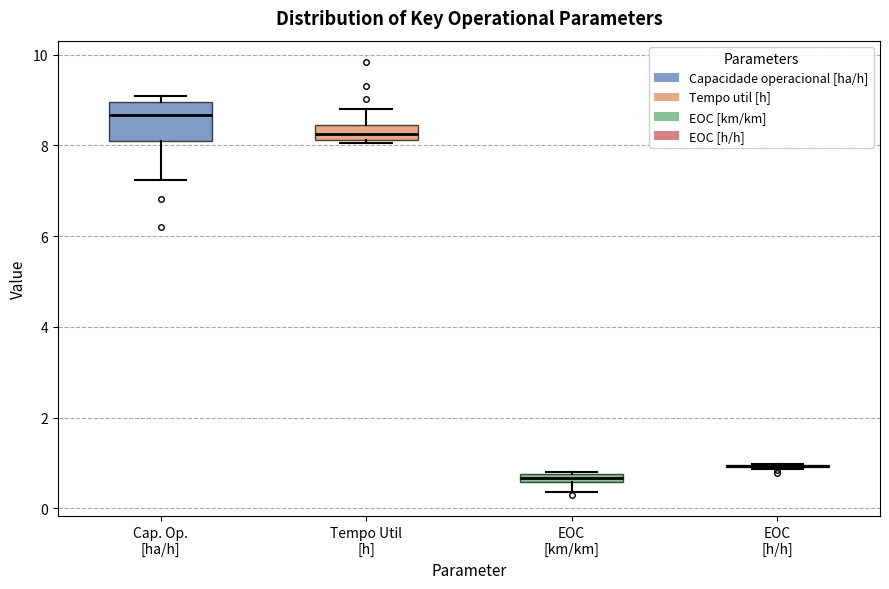

Where is the lower edge of the box for Tempo Util [h] on the y-axis? The values are not printed on the chart, so give them approximately, as read against the axis.

8.2